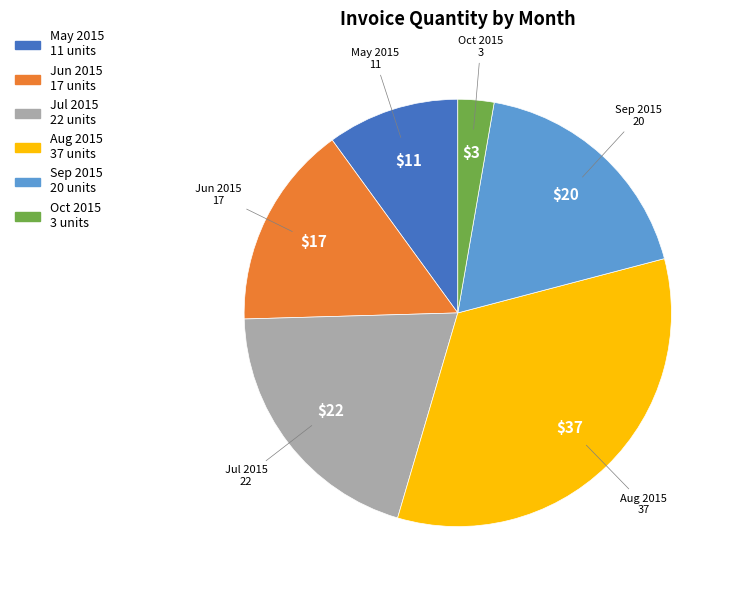

Rank the categories by value from lowest to highest.

Oct 2015, May 2015, Jun 2015, Sep 2015, Jul 2015, Aug 2015